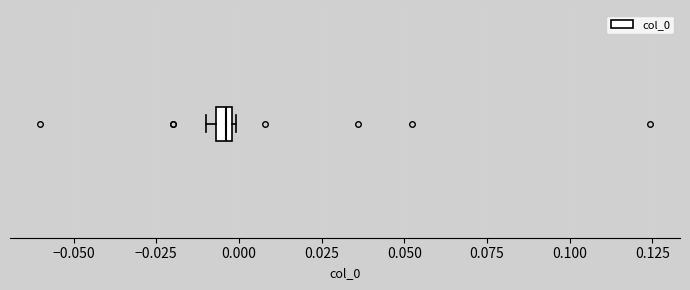

Where is the left edge of the box on the x-axis? The values are not printed on the chart, so give them approximately, as read against the axis.

-0.005